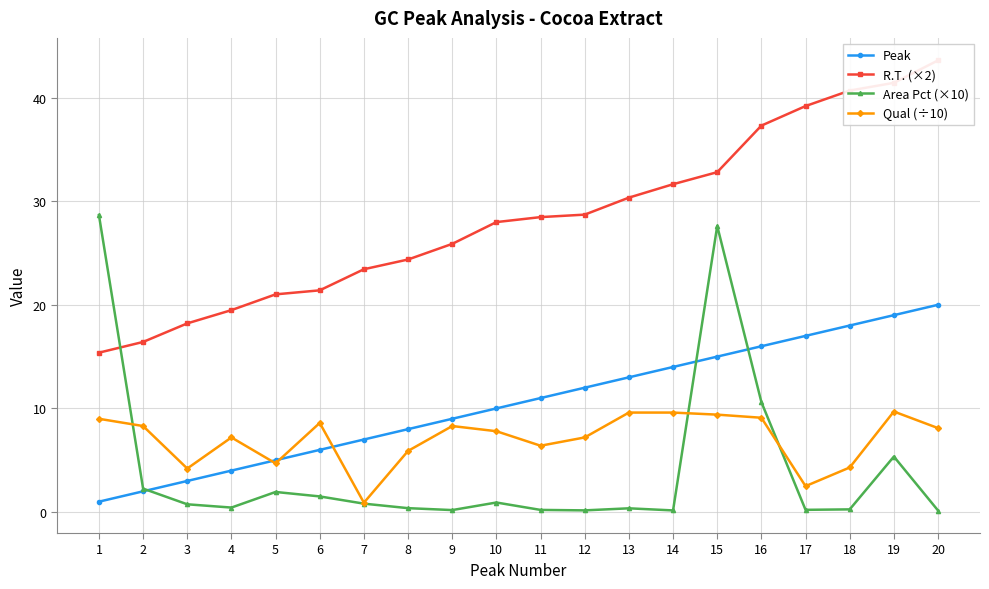

Between which two adjacent categories do Qual (÷10) and Peak first intersect?

4 and 5